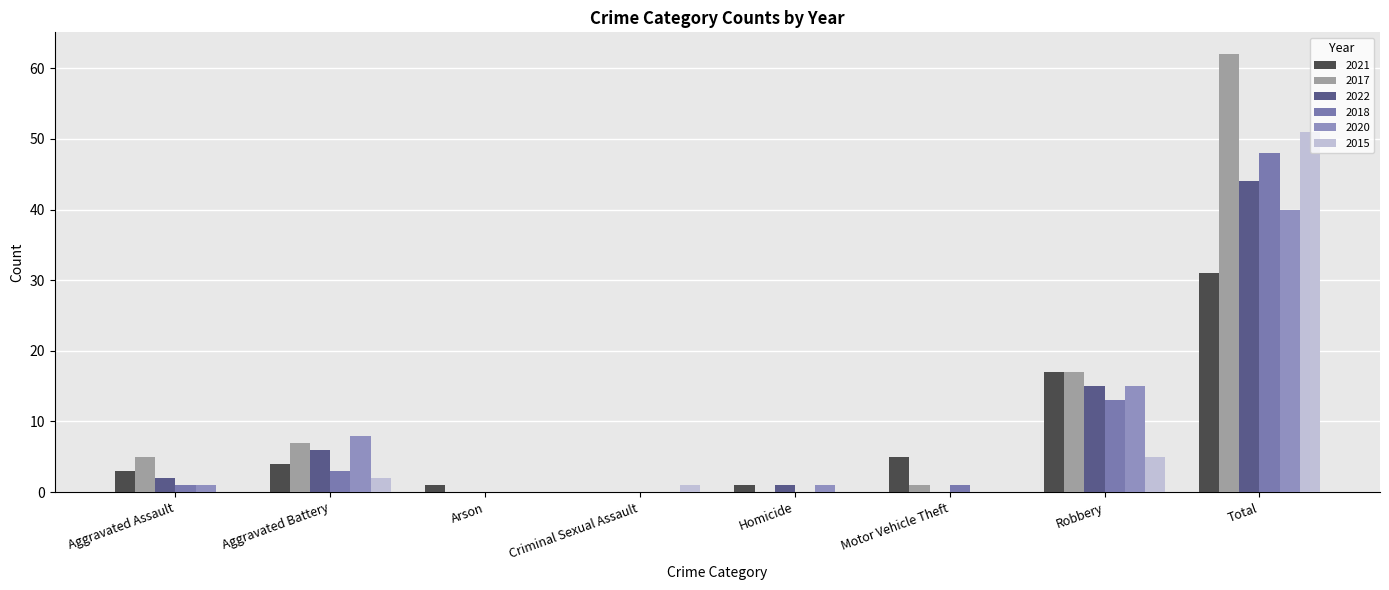

Is the value of 2018 at Aggravated Assault greater than the value of 2021 at Aggravated Assault?

No